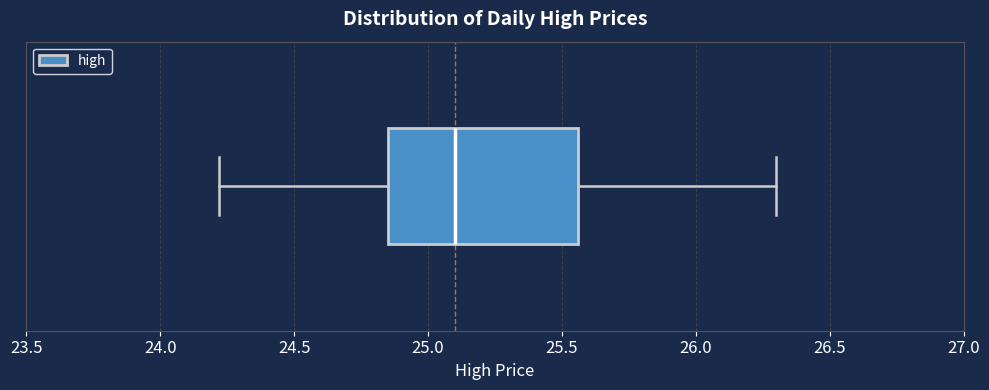

Read this box plot against the x-axis: the position of the median line, the range covered by the box, and the ends of both whiskers. The values are not printed on the chart, so give them approximately, as read against the axis.

median 25.10, box 24.85 to 25.55, whiskers 24.20 to 26.30